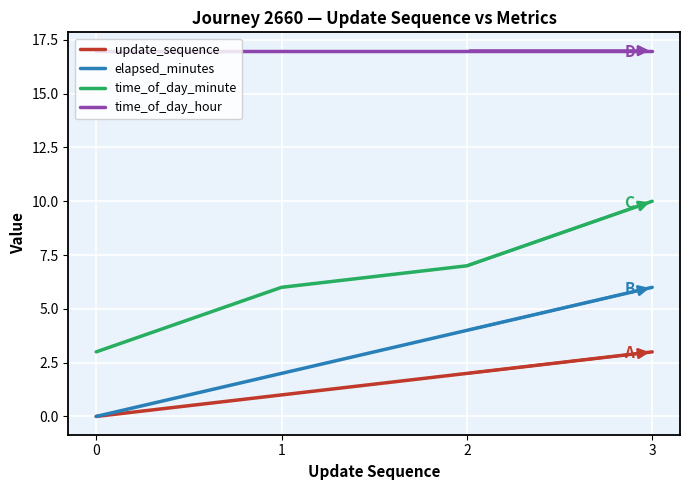

At 1, list the series in order from smallest to largest.

update_sequence, elapsed_minutes, time_of_day_minute, time_of_day_hour